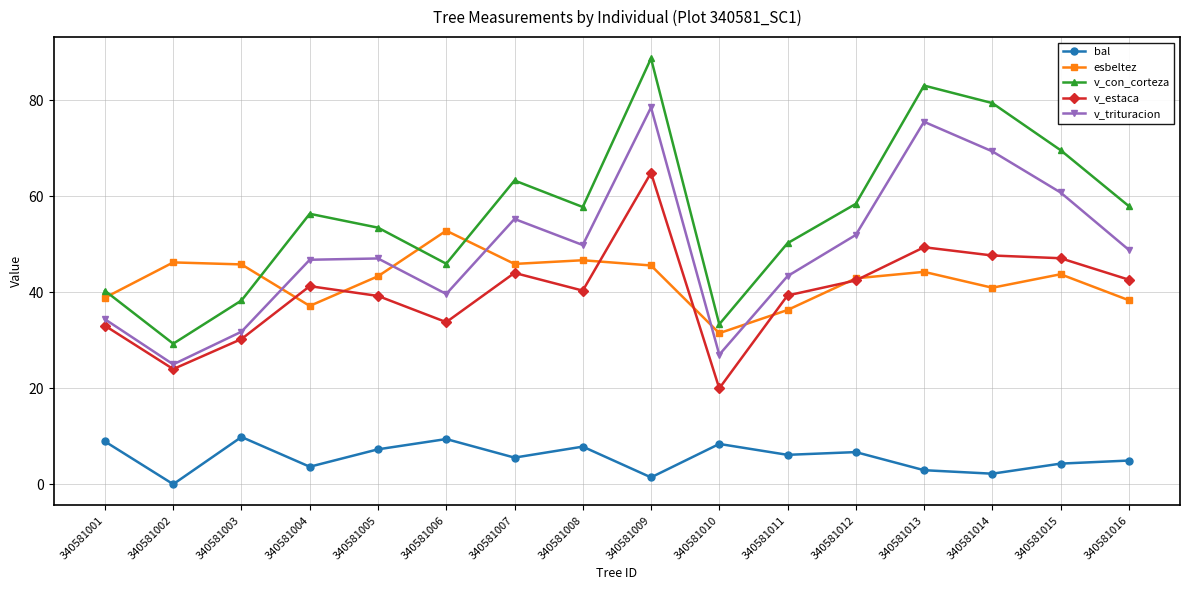

Rank the series at 340581005 from lowest to highest value.

bal, v_estaca, esbeltez, v_trituracion, v_con_corteza